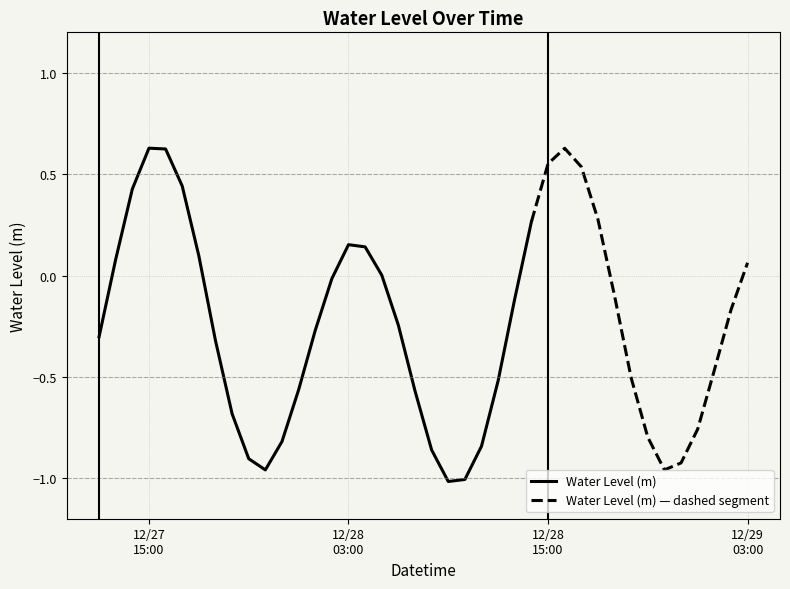

How many points are higher than both their immediate neighbors (excluding endpoints)?

3